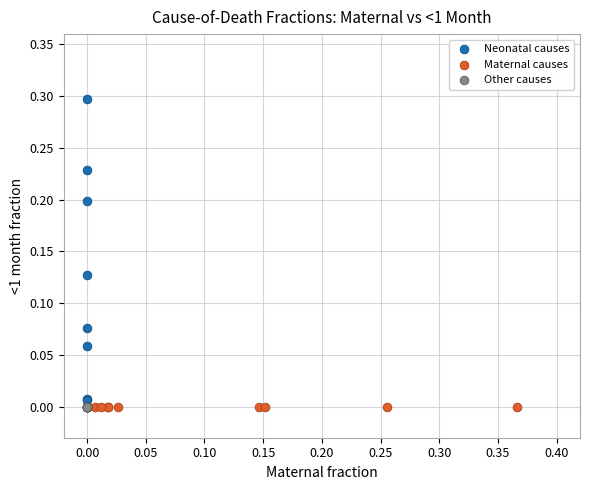

Which series reaches the maximum Y coordinate?

Neonatal causes